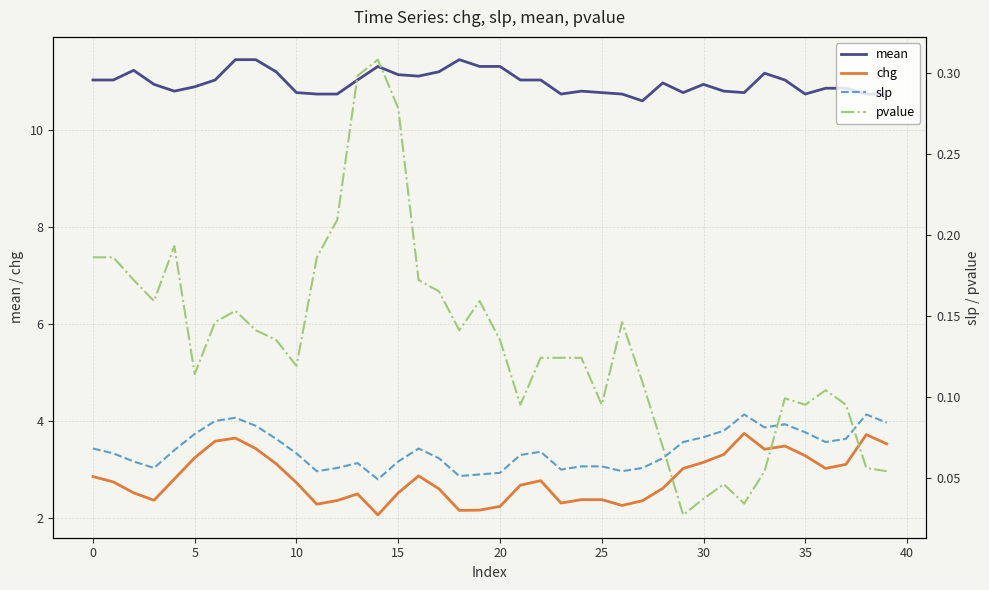

Is it true that slp equals 0.1 at 21?

False